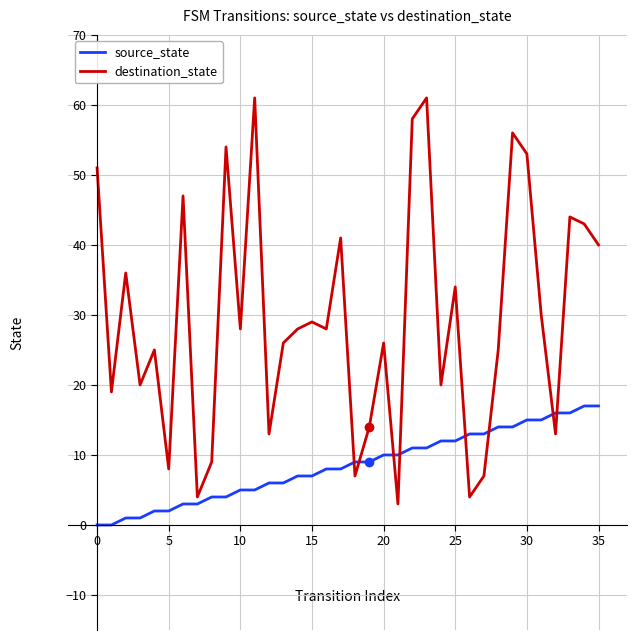

Which series has the largest total across all categories?

destination_state